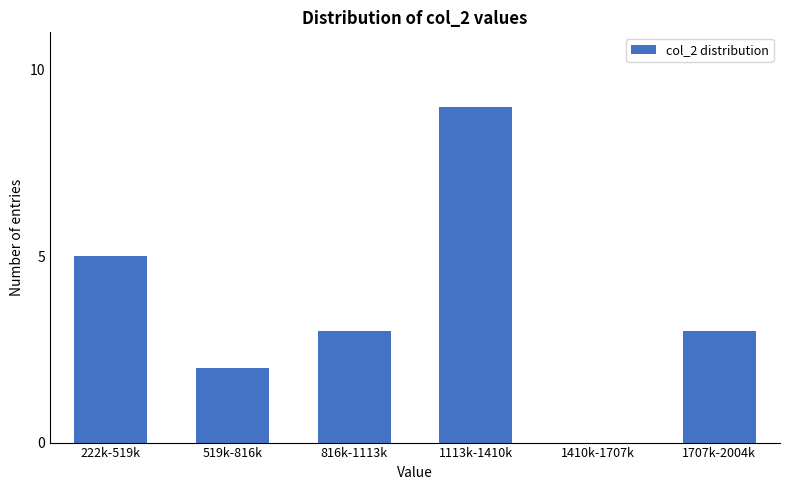

Reading right to left, what are all the values shown in this chart?

1707k-2004k=3	1410k-1707k=0	1113k-1410k=9	816k-1113k=3	519k-816k=2	222k-519k=5